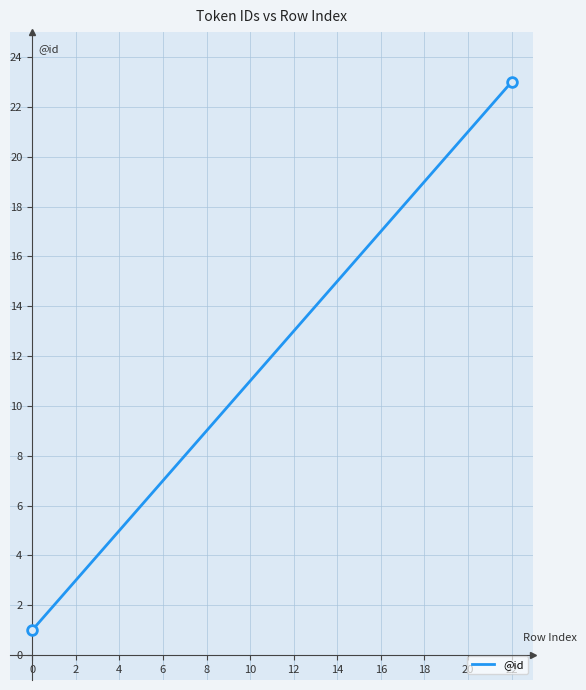

What is the maximum value shown in the chart?

23